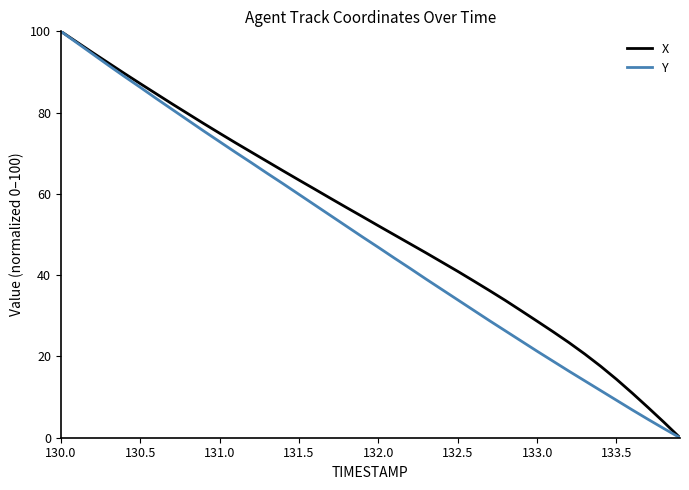

What is the highest value of the Y series?

100.0